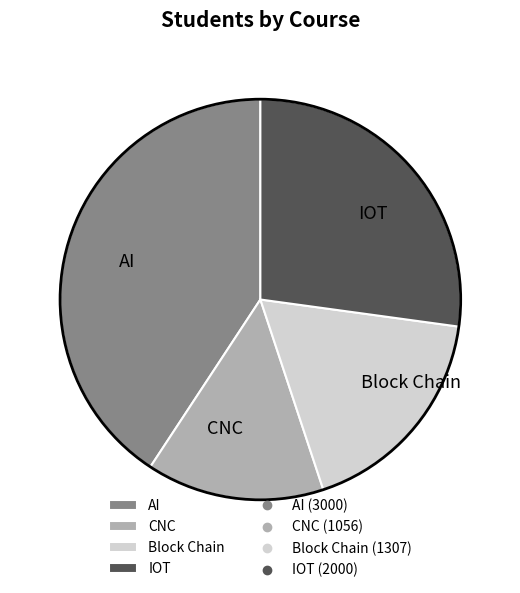

Between Block Chain and CNC, which is larger?

Block Chain